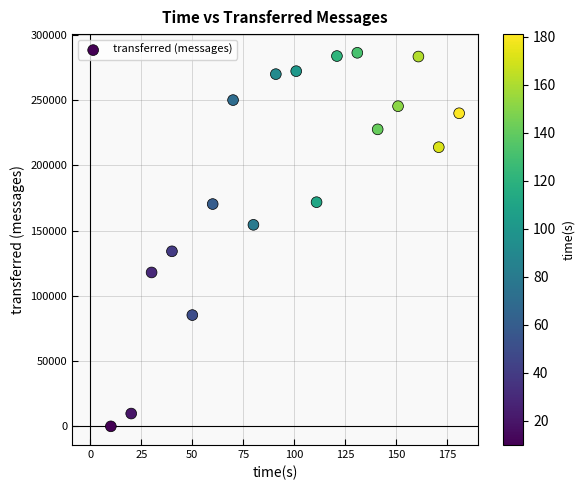

What is the range of X values (max minus min)?

171